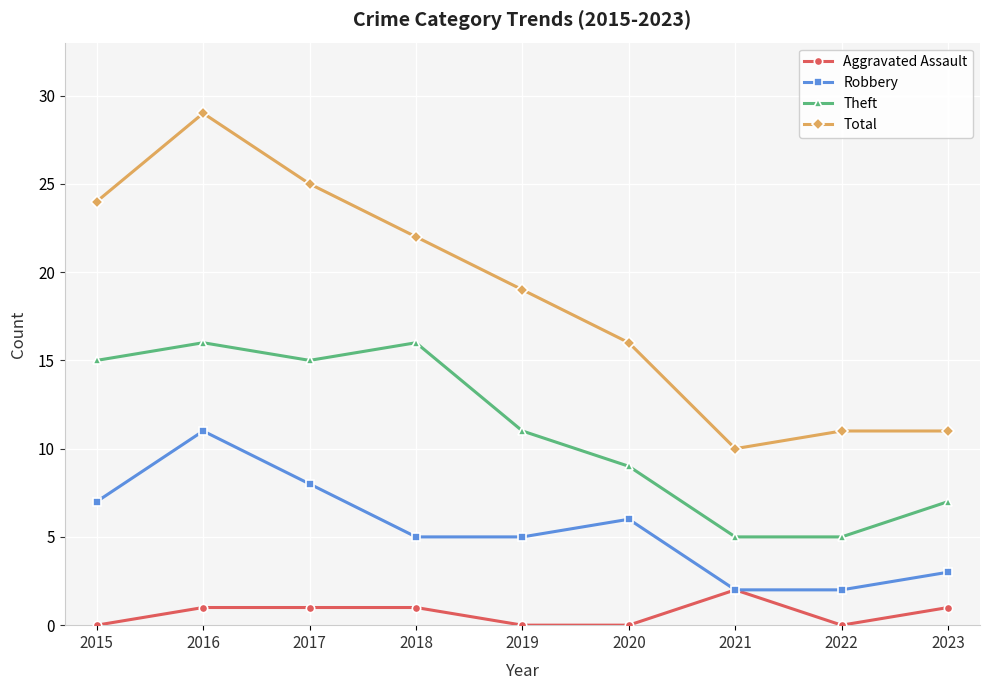

At which label does Total reach its minimum?

2021